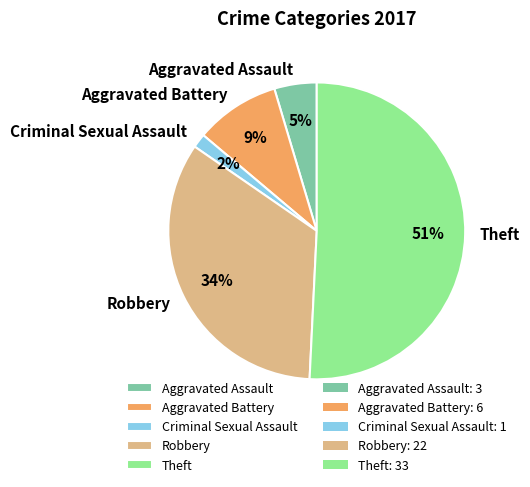

Rank the categories by value from highest to lowest.

Theft, Robbery, Aggravated Battery, Aggravated Assault, Criminal Sexual Assault